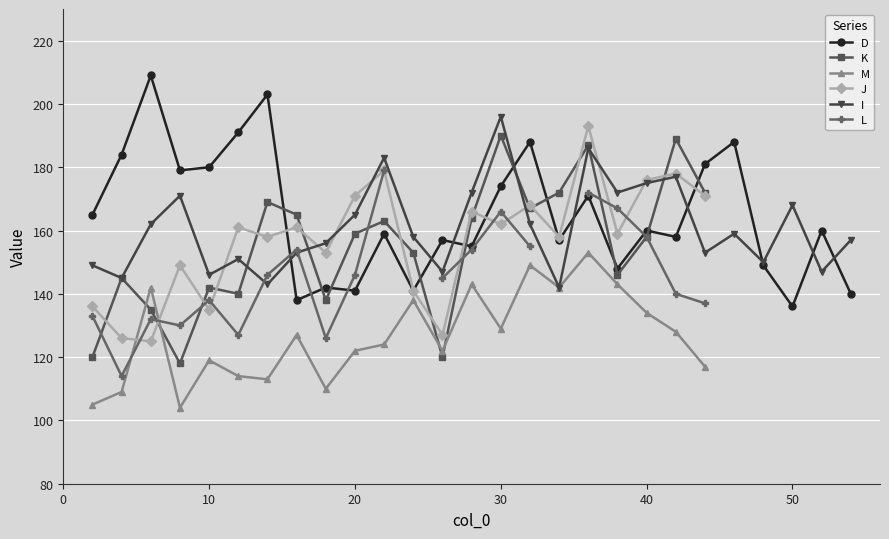

What is the minimum value for I?

142